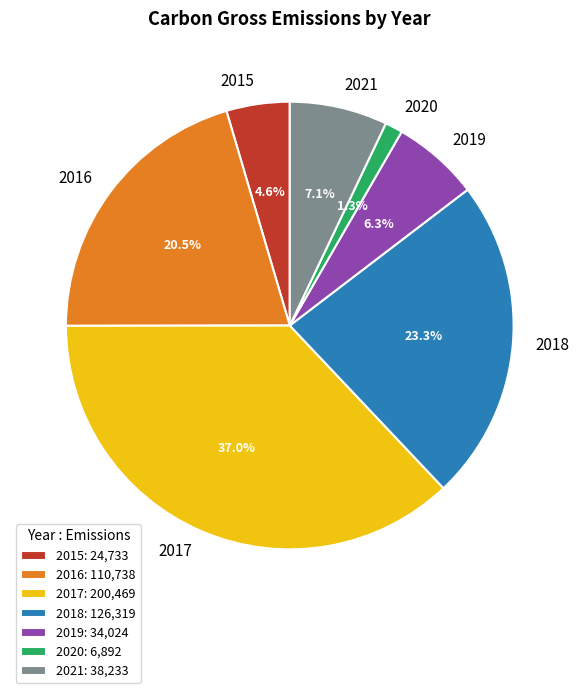

Rank the categories by value from highest to lowest.

2017, 2018, 2016, 2021, 2019, 2015, 2020